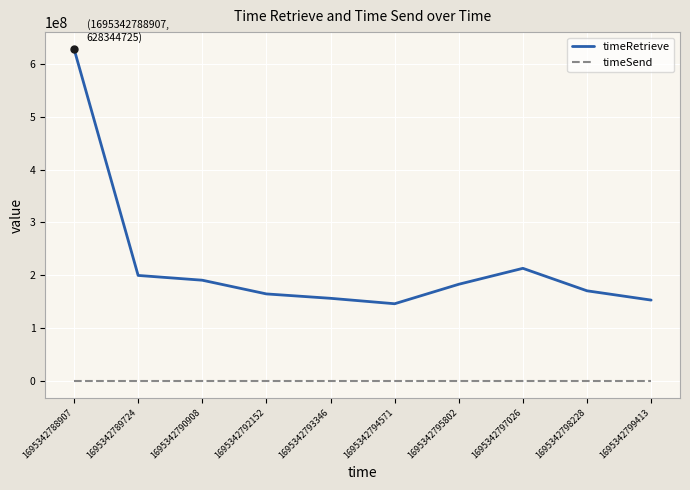

Reading left to right, list all the values displayed in this chart.

timeRetrieve: 1695342788907=628344725	1695342789724=199947674	1695342790908=190933183	1695342792152=165019929	1695342793346=156718939	1695342794571=146445387	1695342795802=183259902	1695342797026=213372145	1695342798228=170884896	1695342799413=153354993
timeSend: 1695342788907=0	1695342789724=0	1695342790908=0	1695342792152=0	1695342793346=0	1695342794571=0	1695342795802=0	1695342797026=0	1695342798228=0	1695342799413=0